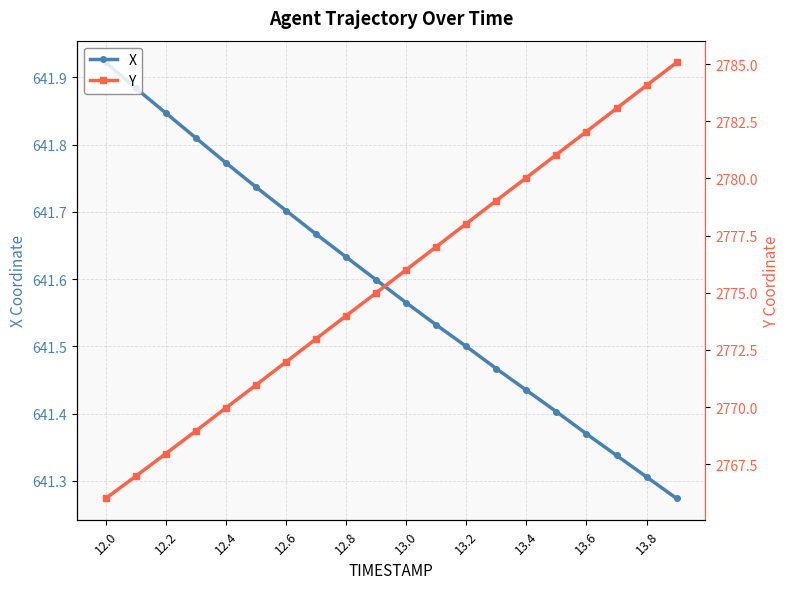

How many values in the Y series are below 2776?

10